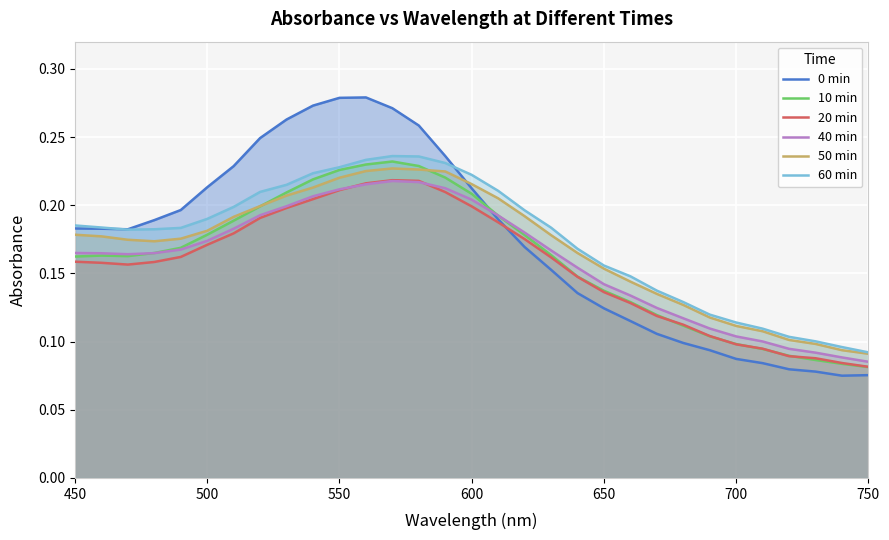

Does the chart display data point markers on the line(s)?

No